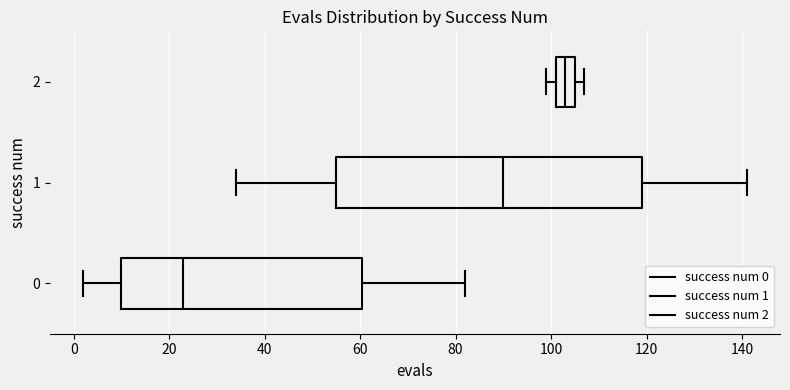

Reading bottom to top, read every box against the x-axis: the position of its median line, the range the box covers, and the ends of its whiskers. The values are not printed on the chart, so give them approximately, as read against the axis.

0: median 24, box 10 to 60, whiskers 2 to 82
1: median 90, box 56 to 120, whiskers 34 to 142
2: median 104, box 102 to 106, whiskers 100 to 108